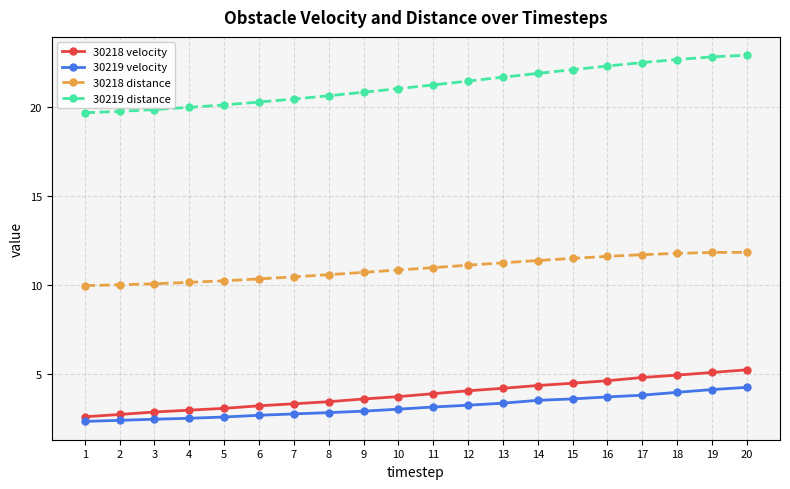

The 30218 velocity series shows 1.5 at 9. True or false?

False